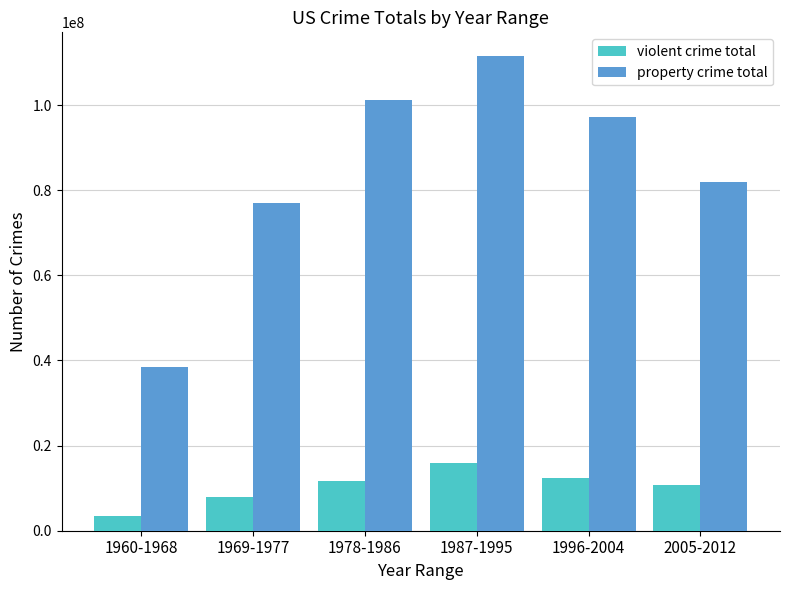

Reading left to right, extract all data points from this chart.

violent crime total: 1960-1968=3473060	1969-1977=7976220	1978-1986=11670615	1987-1995=15942904	1996-2004=12478763	2005-2012=10686129
property crime total: 1960-1968=38411900	1969-1977=76967900	1978-1986=101226806	1987-1995=111524090	1996-2004=97264100	2005-2012=81999195